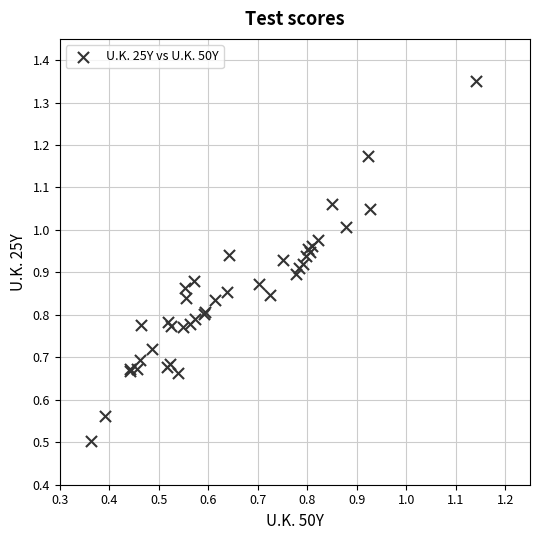

What Y value in the scatter plot is closest to 0?

0.5